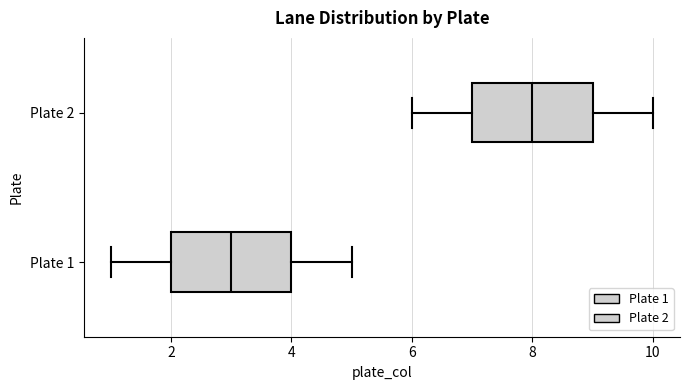

Which box has the furthest to the right median line?

Plate 2